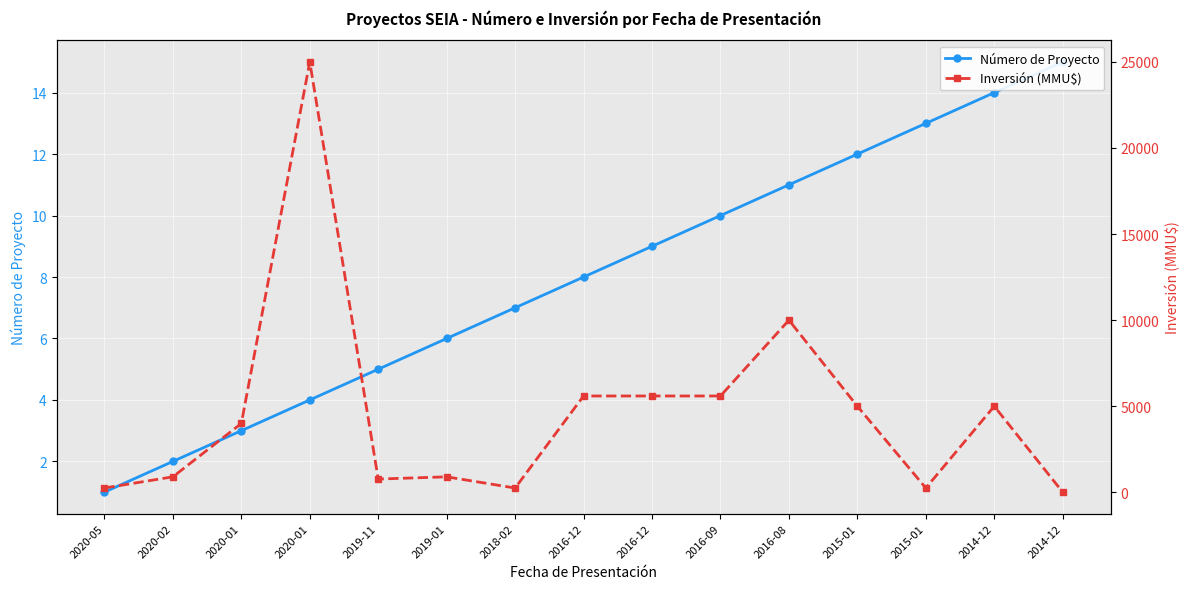

Which has a higher value, 2019-11 or 2016-12?

2016-12